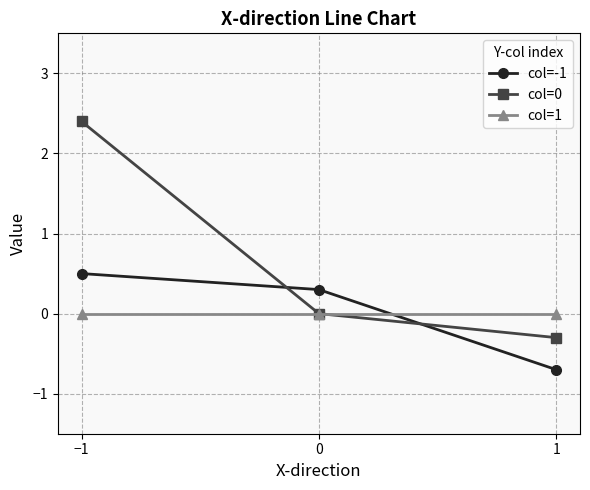

List the labels in order of col=-1 value, largest first.

−1, 0, 1